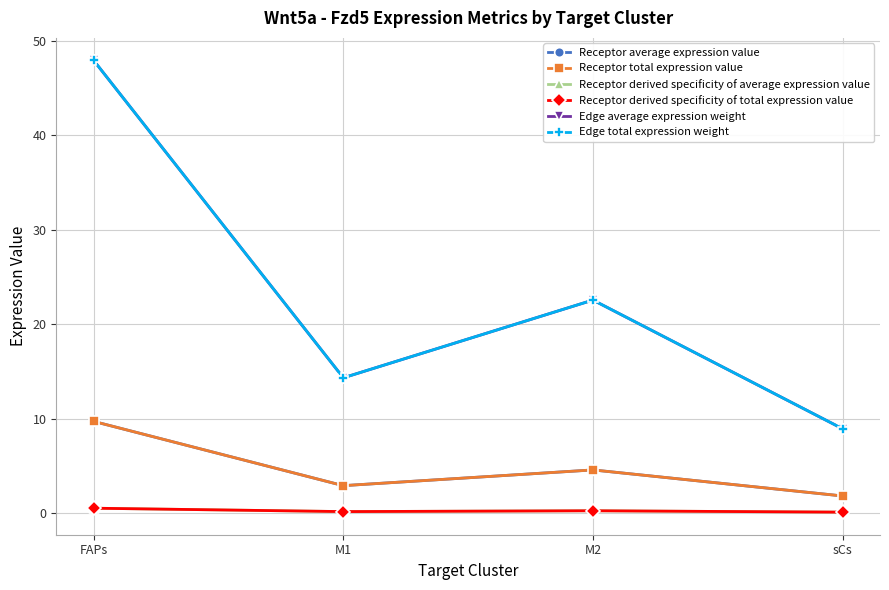

Does the chart have visible grid lines?

Yes